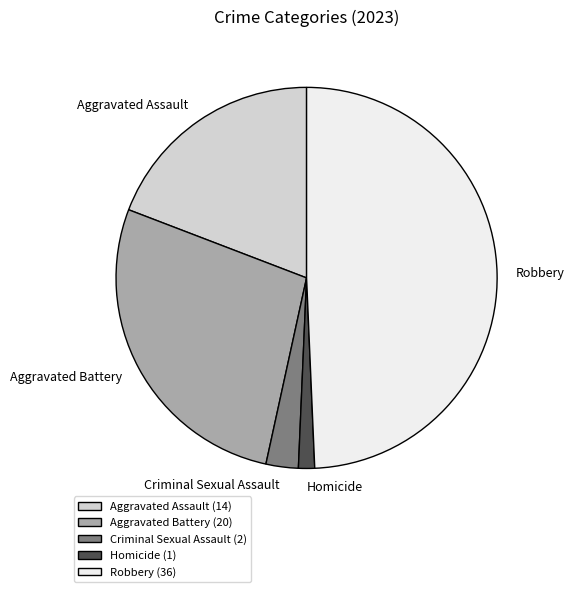

True or false: Criminal Sexual Assault accounts for 3% of the total.

True